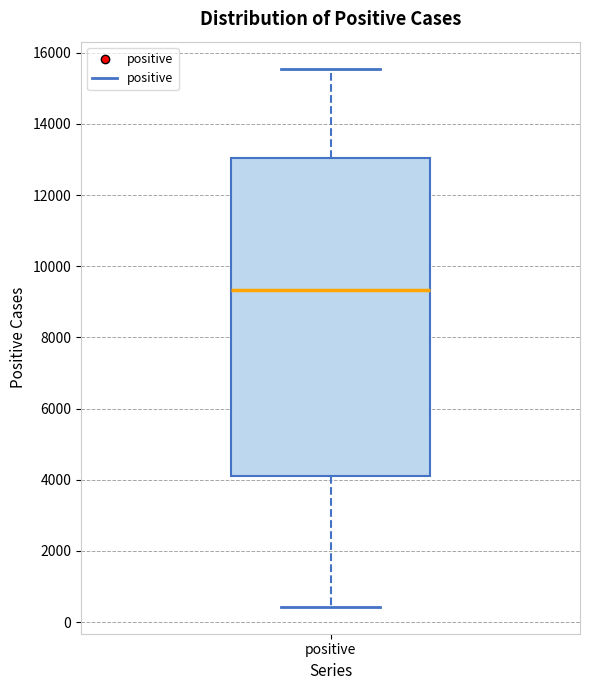

Transcribe this box plot: give where the median line is, the range the box spans, and where the two whiskers end, as read against the y-axis. The values are not printed on the chart, so give them approximately, as read against the axis.

median 9400, box 4000 to 13000, whiskers 400 to 15600